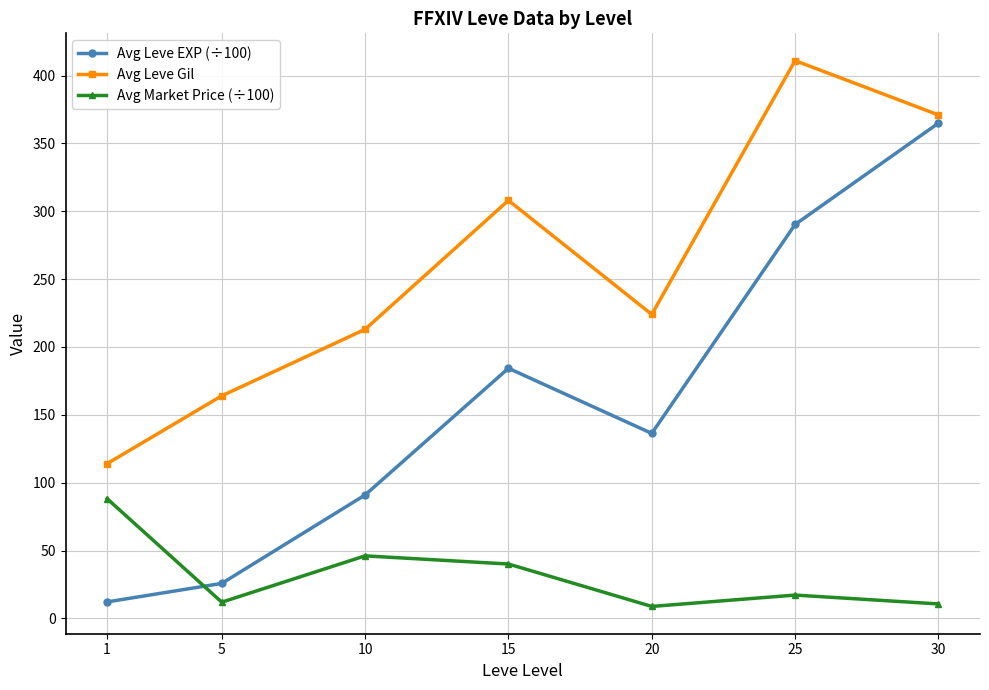

Which series has the largest total across all categories?

Avg Leve Gil